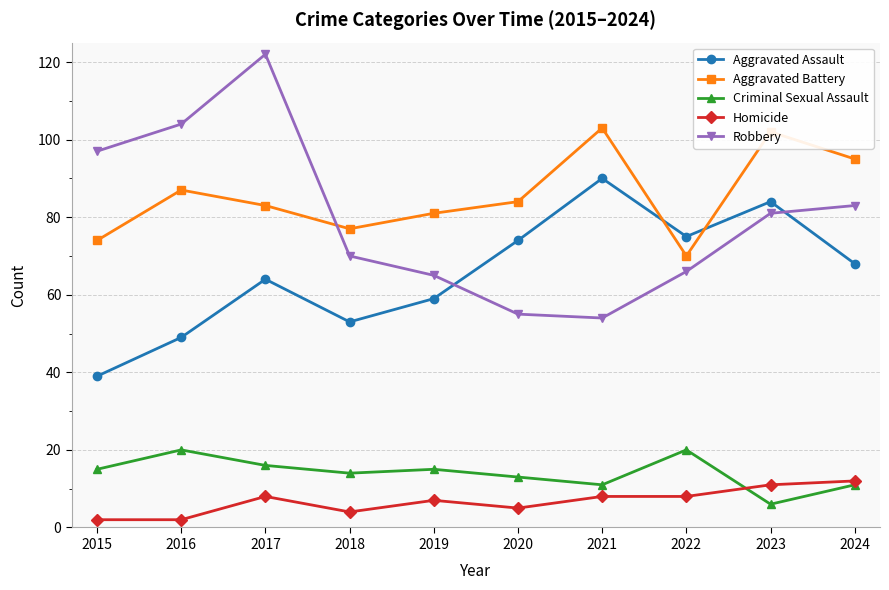

True or false: Criminal Sexual Assault and Aggravated Assault intersect in this chart.

False